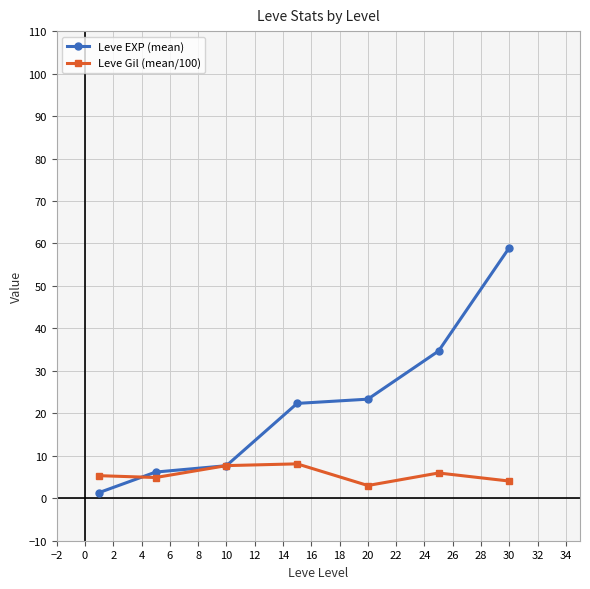

True or false: Leve Gil (mean/100) has more than 2 interior local peaks.

False